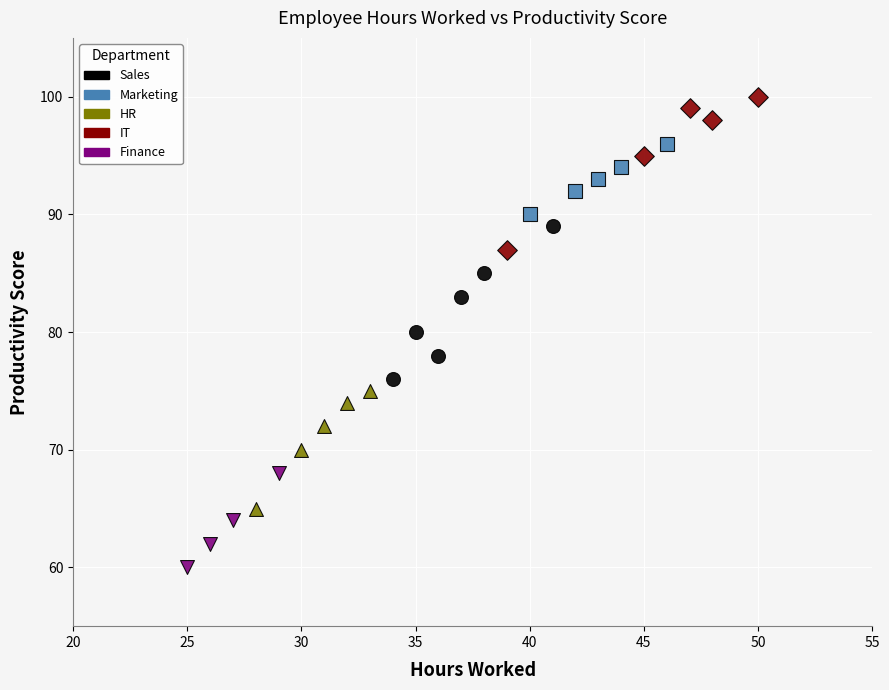

Which series contains the highest Y value?

IT